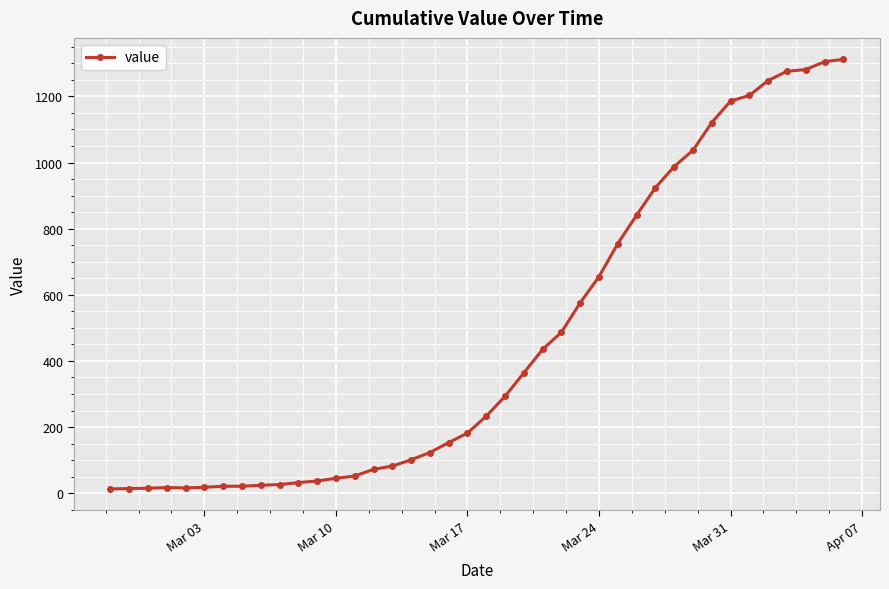

What is the sum of all values?

18584